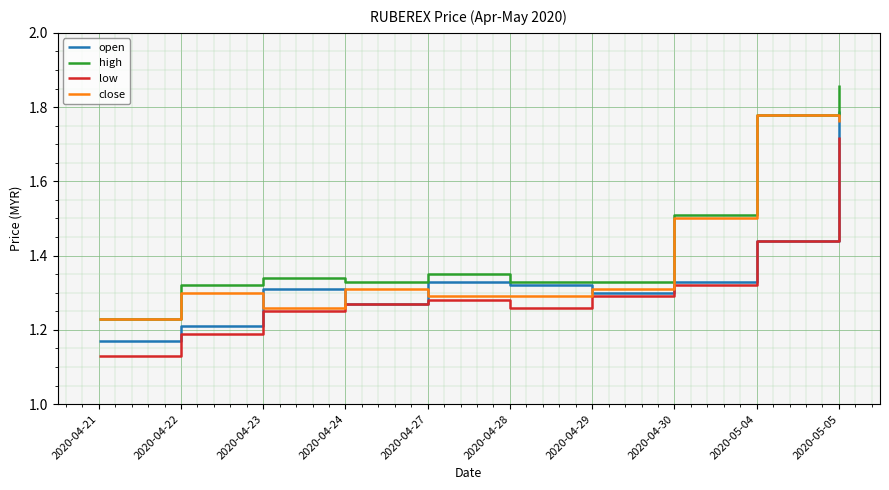

At which category does close reach its first local peak?

2020-04-22